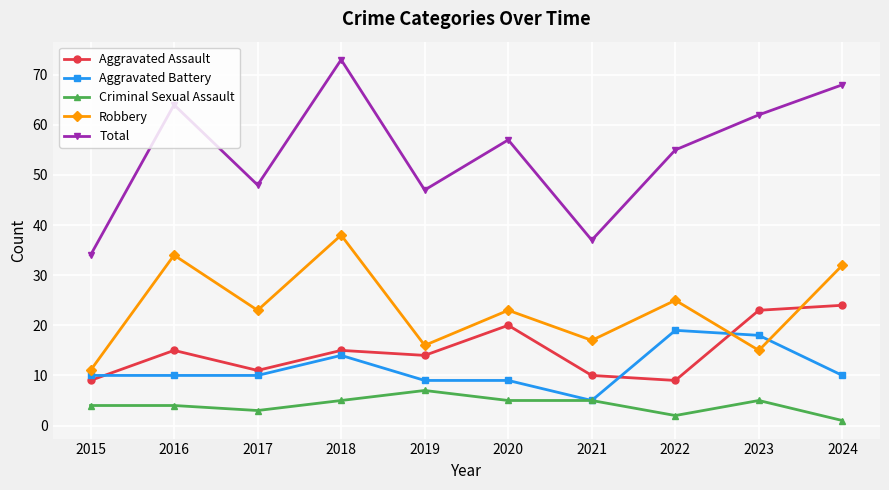

What is the highest value of the Aggravated Assault series?

24